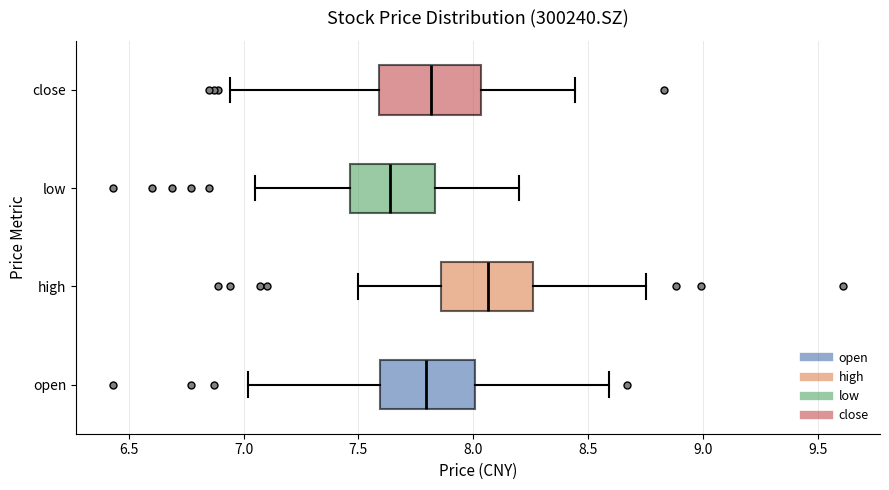

Reading bottom to top, transcribe this box plot: for each box, give where its median line is, the range the box spans, and where its two whiskers end, as read against the x-axis. The values are not printed on the chart, so give them approximately, as read against the axis.

open: median 7.80, box 7.60 to 8.00, whiskers 7.00 to 8.60
high: median 8.05, box 7.85 to 8.25, whiskers 7.50 to 8.75
low: median 7.65, box 7.45 to 7.85, whiskers 7.05 to 8.20
close: median 7.80, box 7.60 to 8.05, whiskers 6.95 to 8.45